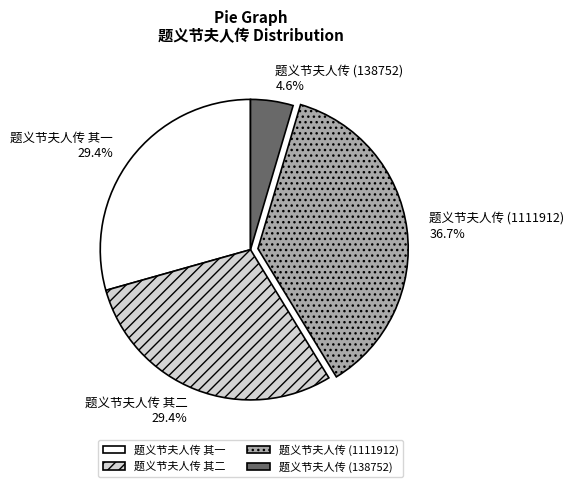

Does 题义节夫人传 其一 account for over 50% of the chart?

No